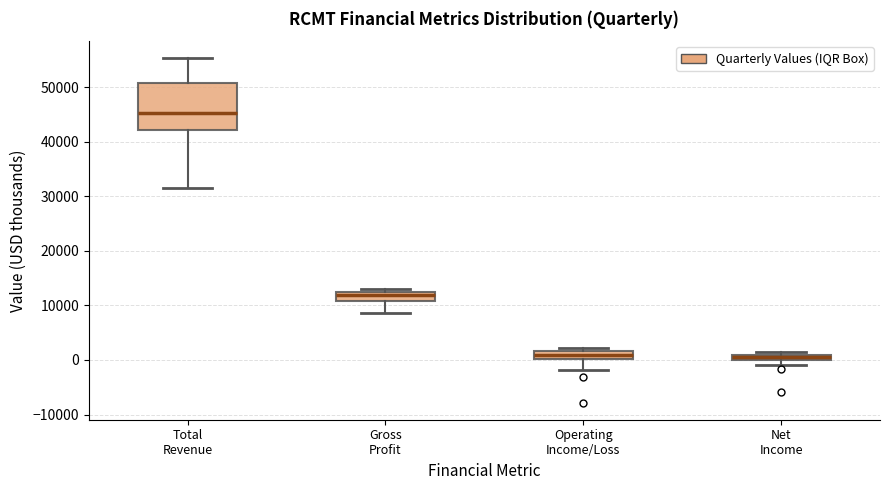

Which box's median line is the highest?

Total Revenue